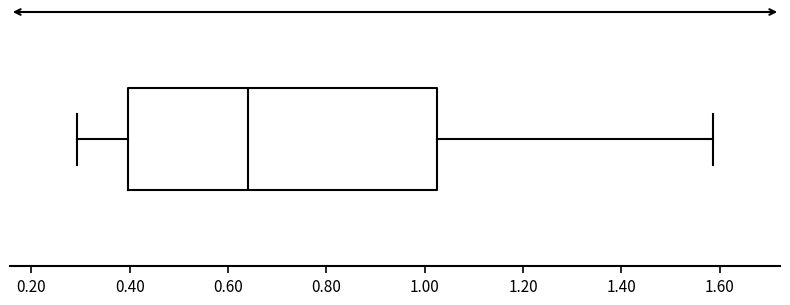

Read this box plot against the x-axis: the position of the median line, the range covered by the box, and the ends of both whiskers. The values are not printed on the chart, so give them approximately, as read against the axis.

median 0.64, box 0.40 to 1.02, whiskers 0.30 to 1.58